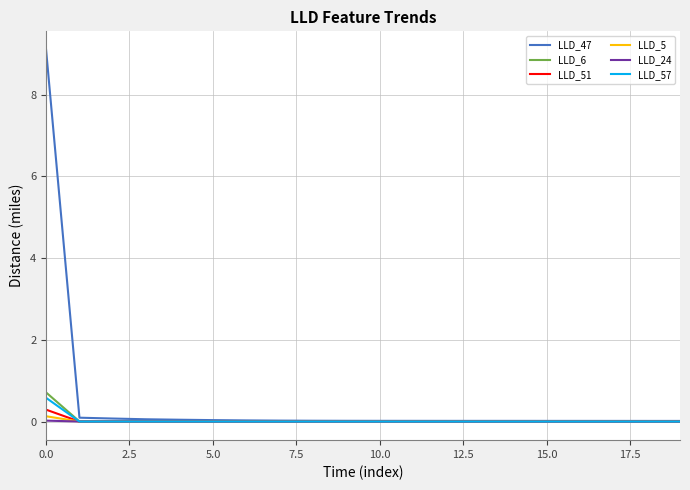

Which series has the largest total across all categories?

LLD_47